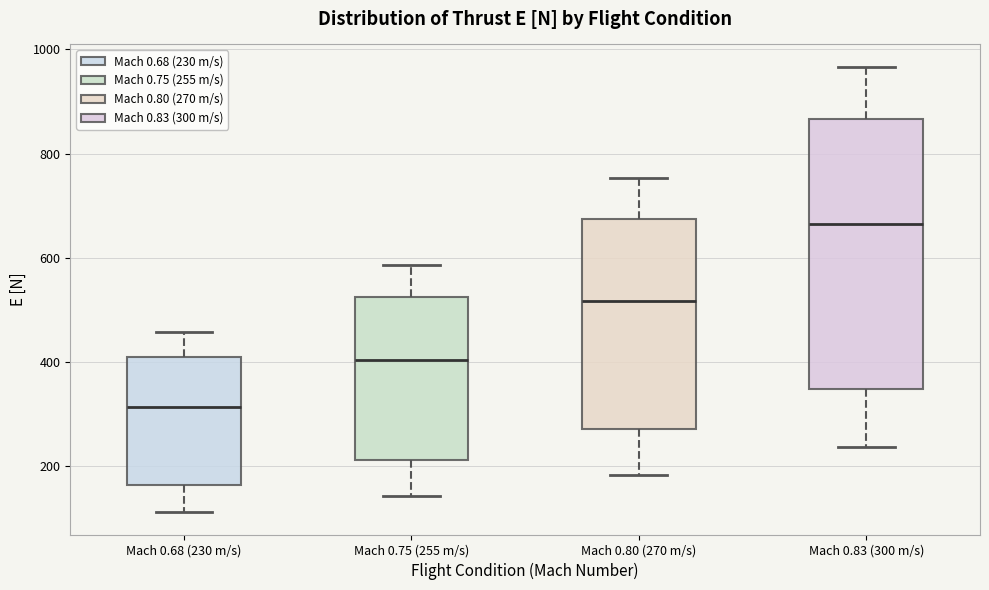

Reading left to right, read every box against the y-axis: the position of its median line, the range the box covers, and the ends of its whiskers. The values are not printed on the chart, so give them approximately, as read against the axis.

Mach 0.68 (230 m/s): median 320, box 160 to 400, whiskers 120 to 460
Mach 0.75 (255 m/s): median 400, box 220 to 520, whiskers 140 to 580
Mach 0.80 (270 m/s): median 520, box 280 to 680, whiskers 180 to 760
Mach 0.83 (300 m/s): median 660, box 340 to 860, whiskers 240 to 960